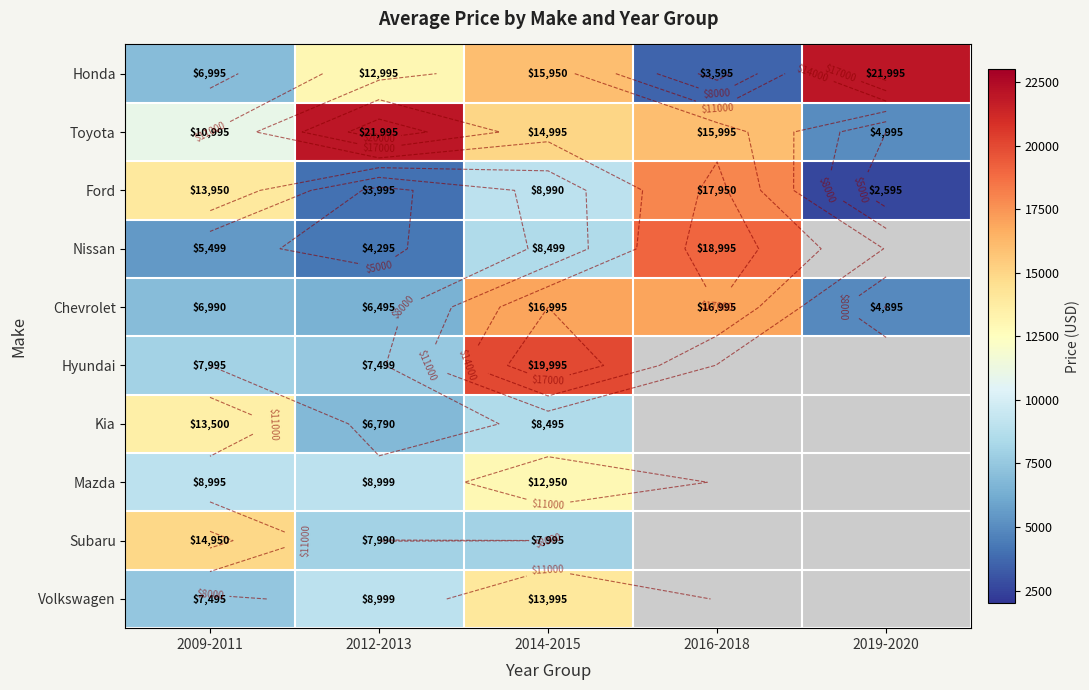

At how many categories does at least one series exceed 16886?

4